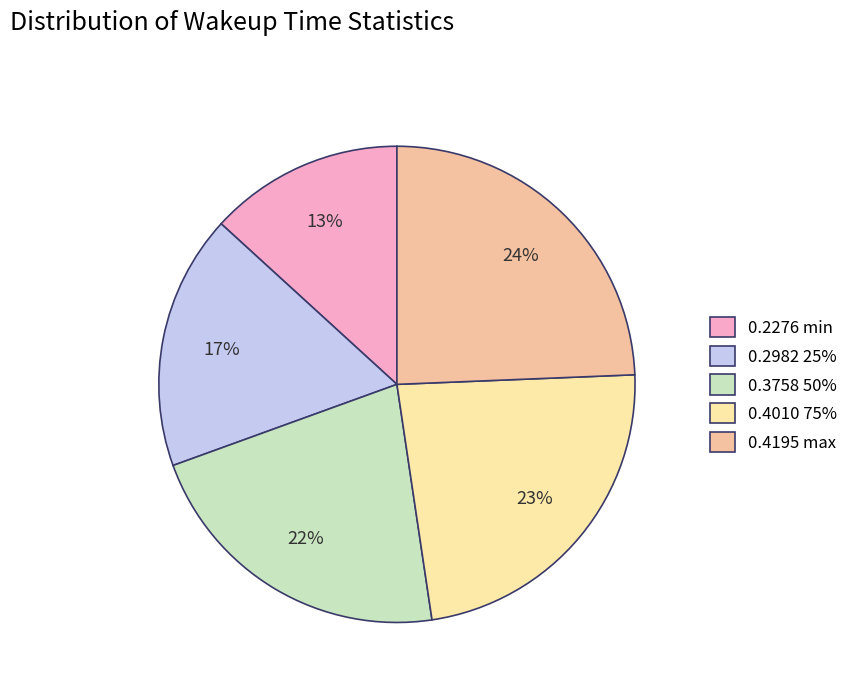

To the nearest percent, what portion does 0.4010 75% represent?

23%